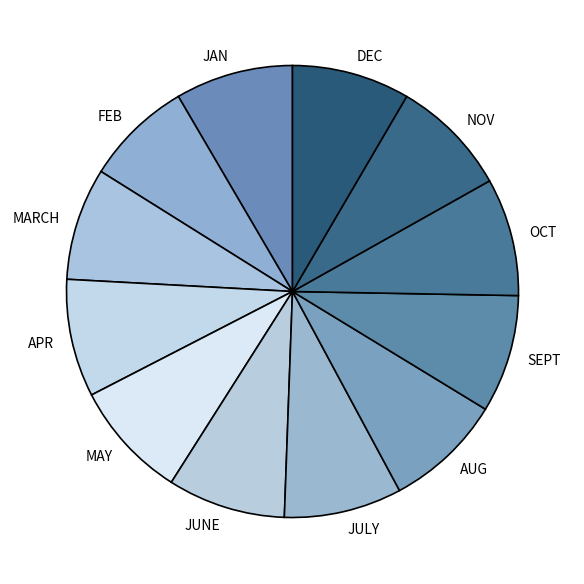

Is AUG the majority of the pie?

No